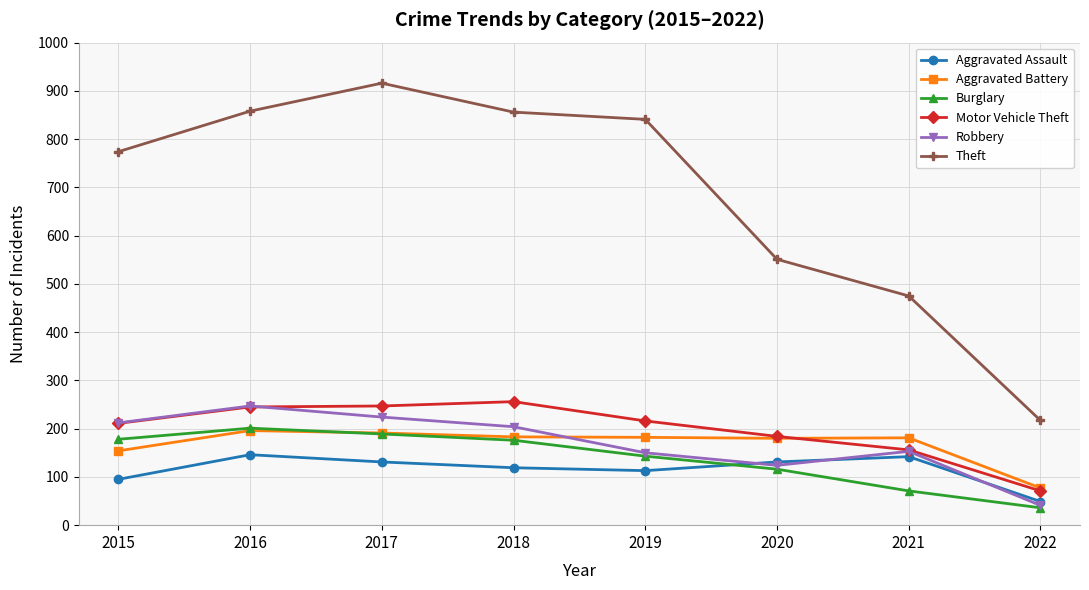

Where is the first local maximum for Robbery?

2016